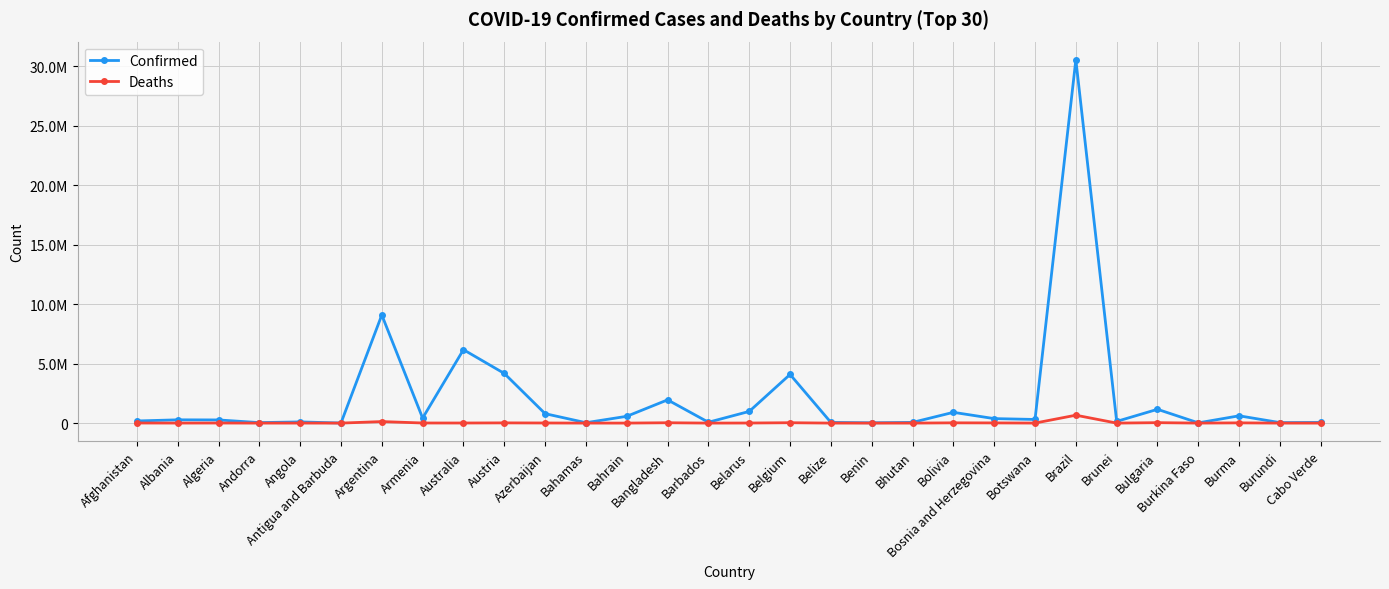

Where does the Confirmed series first go above 306200?

Argentina